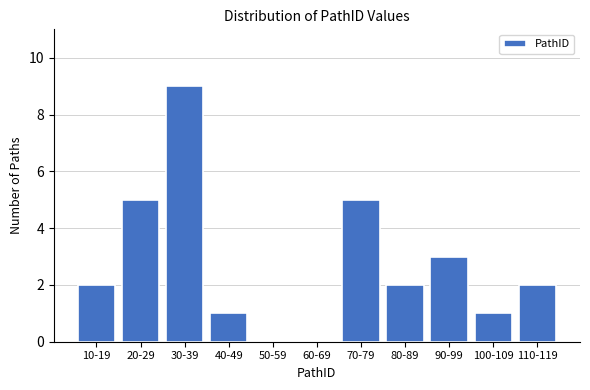

Reading left to right, list all the values displayed in this chart.

10-19=2	20-29=5	30-39=9	40-49=1	50-59=0	60-69=0	70-79=5	80-89=2	90-99=3	100-109=1	110-119=2